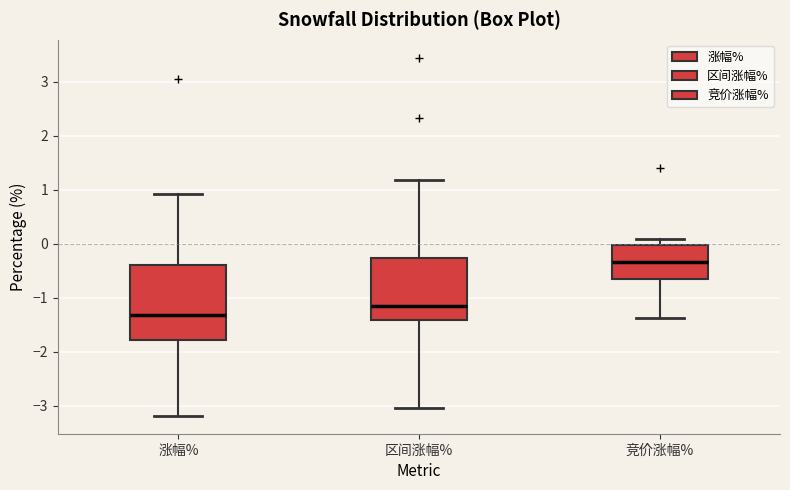

Reading left to right, transcribe this box plot: for each box, give where its median line is, the range the box spans, and where its two whiskers end, as read against the y-axis. The values are not printed on the chart, so give them approximately, as read against the axis.

涨幅%: median -1.3, box -1.8 to -0.4, whiskers -3.2 to 0.9
区间涨幅%: median -1.1, box -1.4 to -0.3, whiskers -3.0 to 1.2
竞价涨幅%: median -0.3, box -0.6 to 0.0, whiskers -1.4 to 0.1